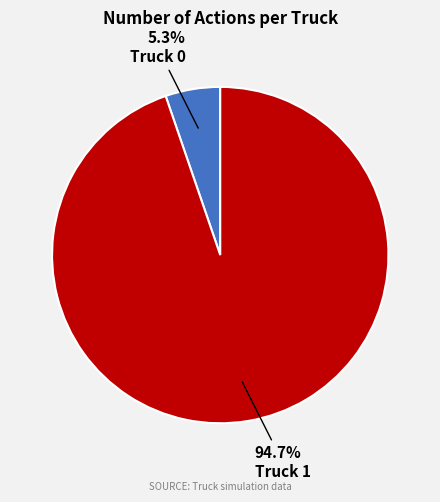

Is there a majority slice in this chart?

Yes